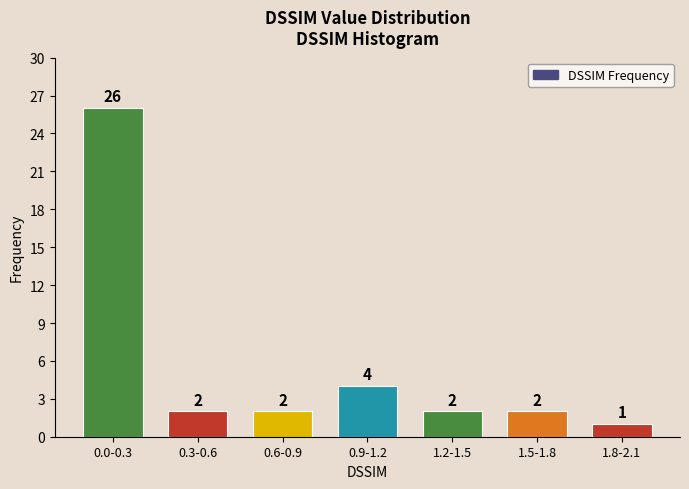

Reading left to right, transcribe all the data shown in this chart.

0.0-0.3=26	0.3-0.6=2	0.6-0.9=2	0.9-1.2=4	1.2-1.5=2	1.5-1.8=2	1.8-2.1=1